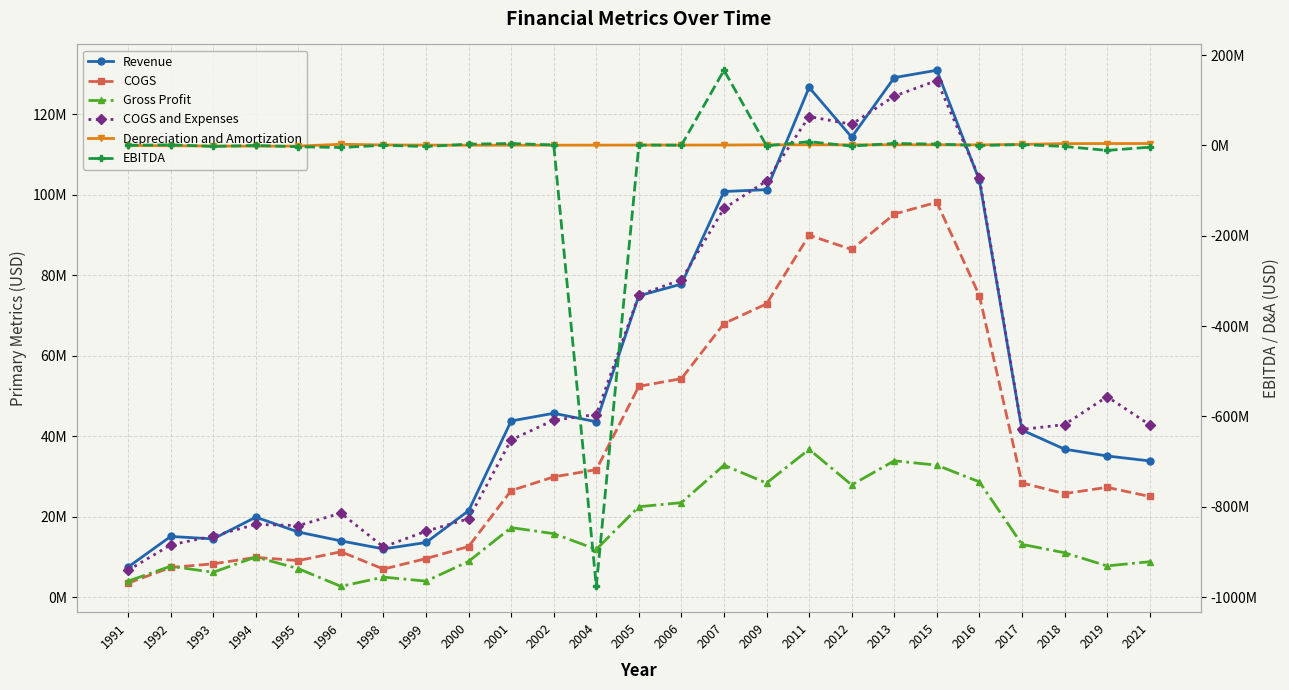

The Revenue series shows 16200000 at 1995. True or false?

True